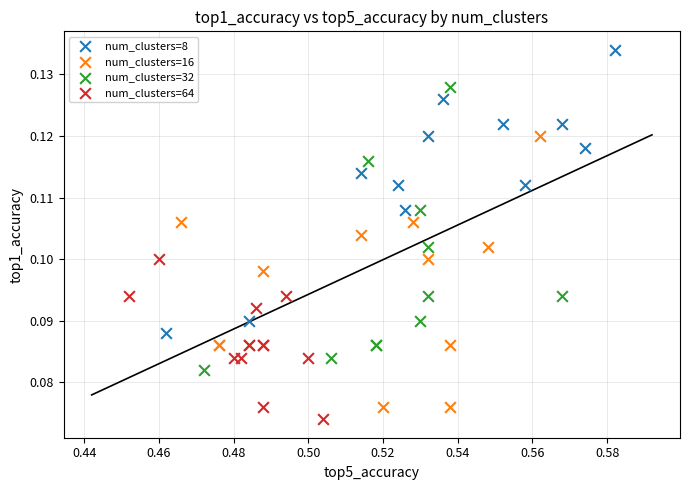

Which series reaches the maximum Y coordinate?

num_clusters=8